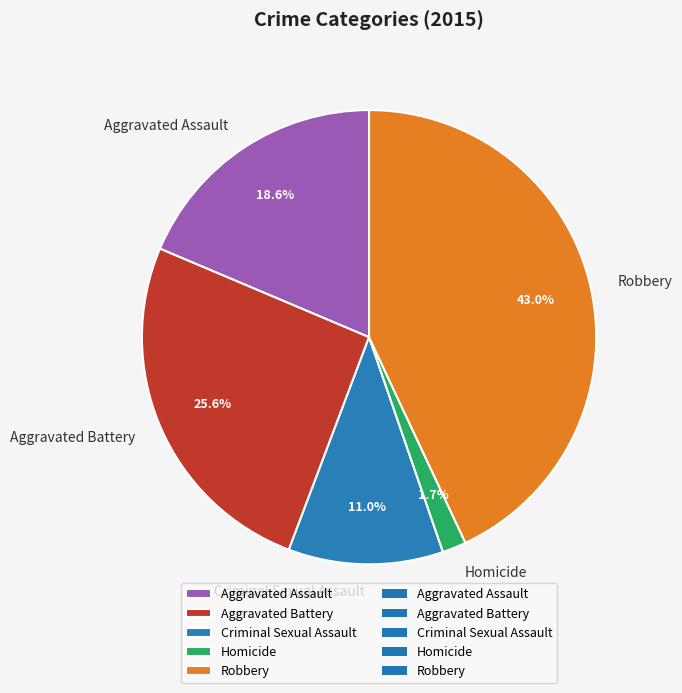

What is the smallest slice in the pie chart?

Homicide